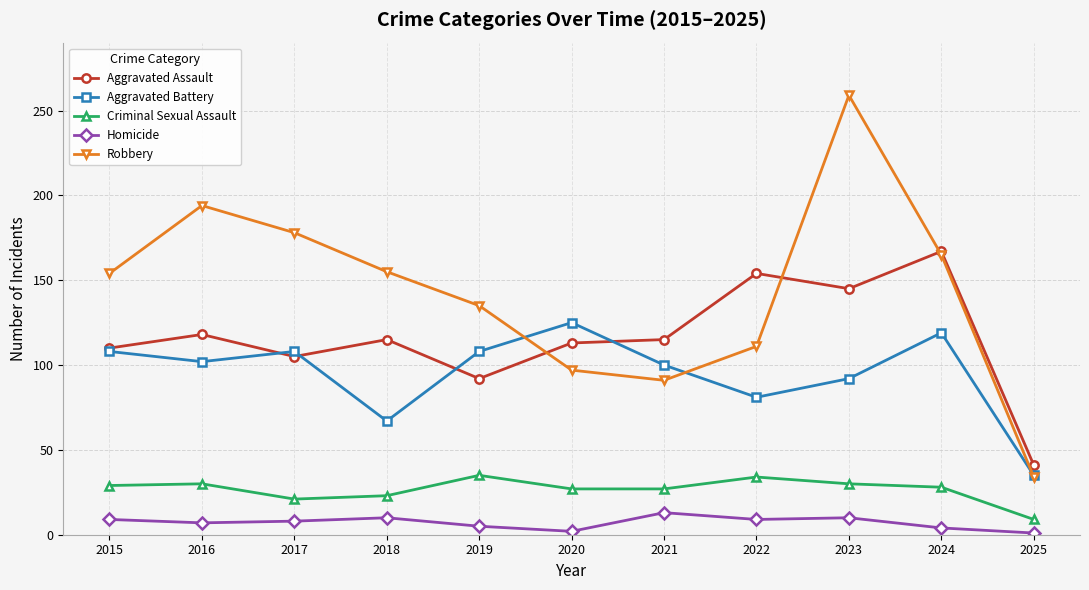

In Aggravated Battery, how many points are higher than both neighbors (excluding endpoints)?

3